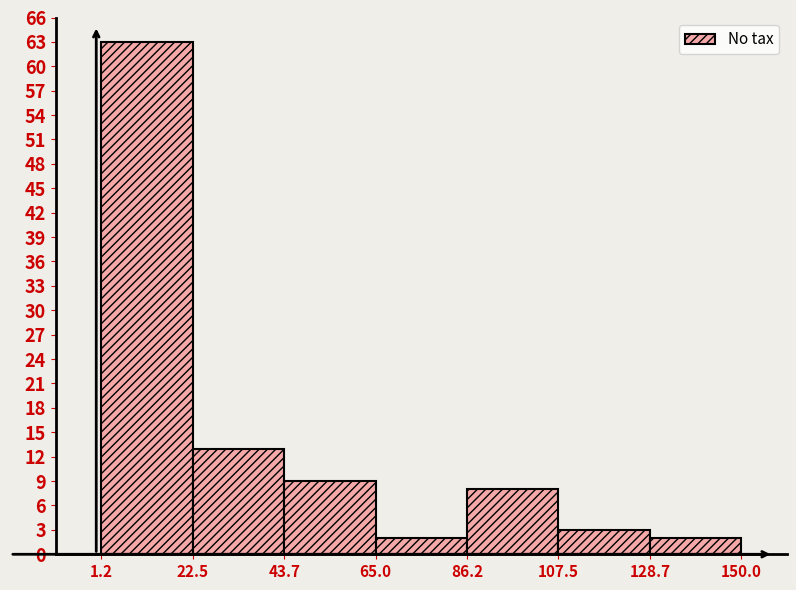

Which range on the x-axis has the tallest bar?

1.2 to 22.5